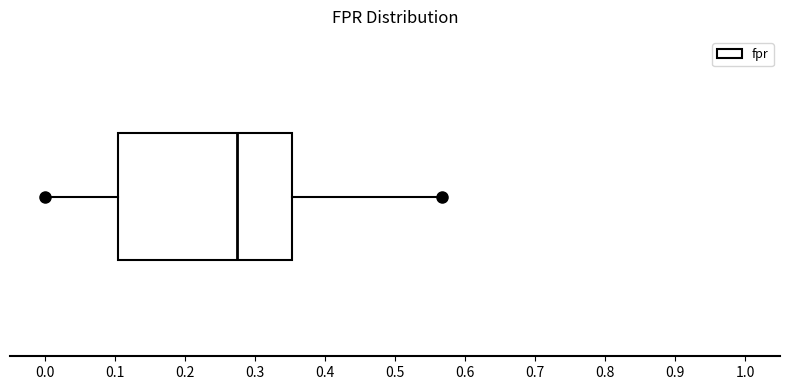

Transcribe this box plot: give where the median line is, the range the box spans, and where the two whiskers end, as read against the x-axis. The values are not printed on the chart, so give them approximately, as read against the axis.

median 0.27, box 0.10 to 0.35, whiskers 0.00 to 0.57